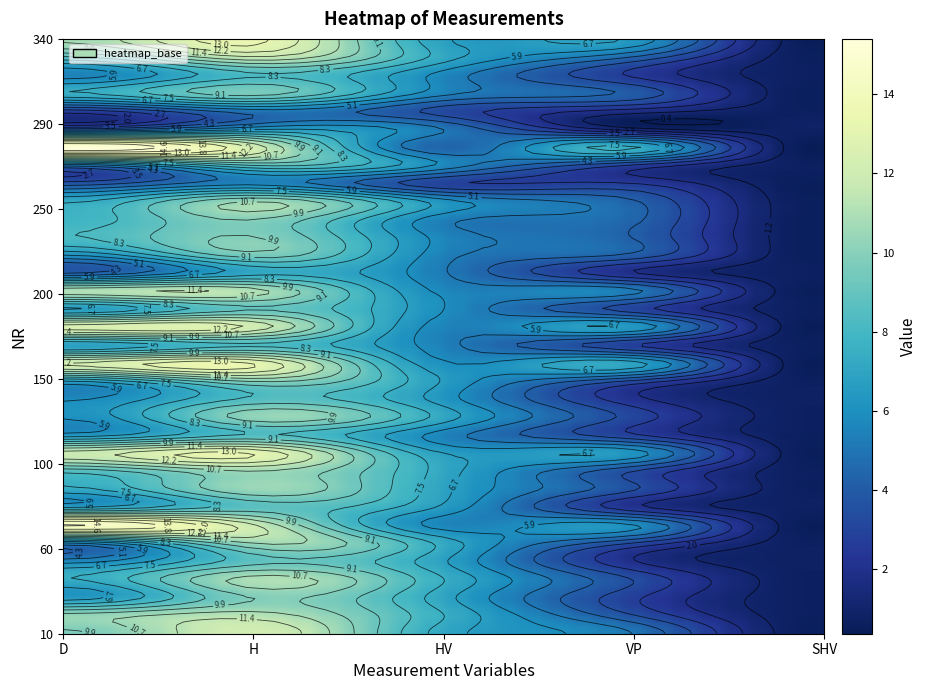

Which series changed the most between D and SHV?

280